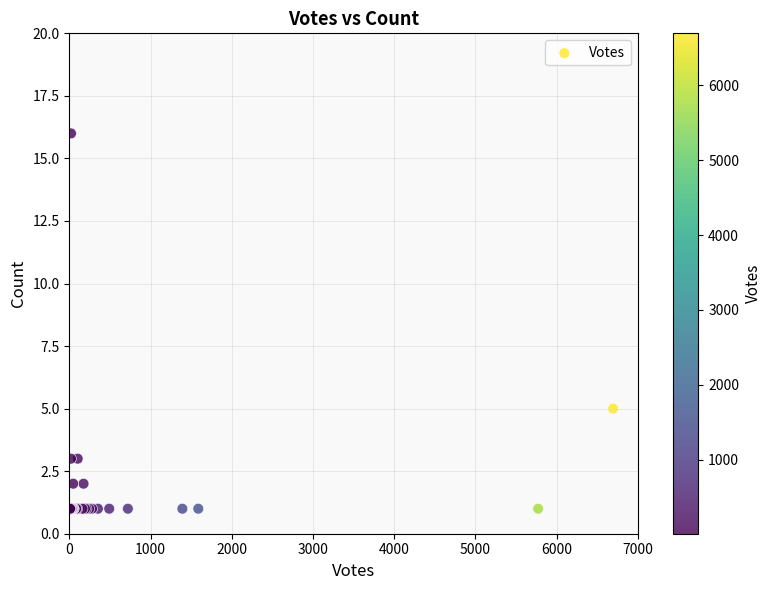

What Y value in the scatter plot is closest to 8?

5